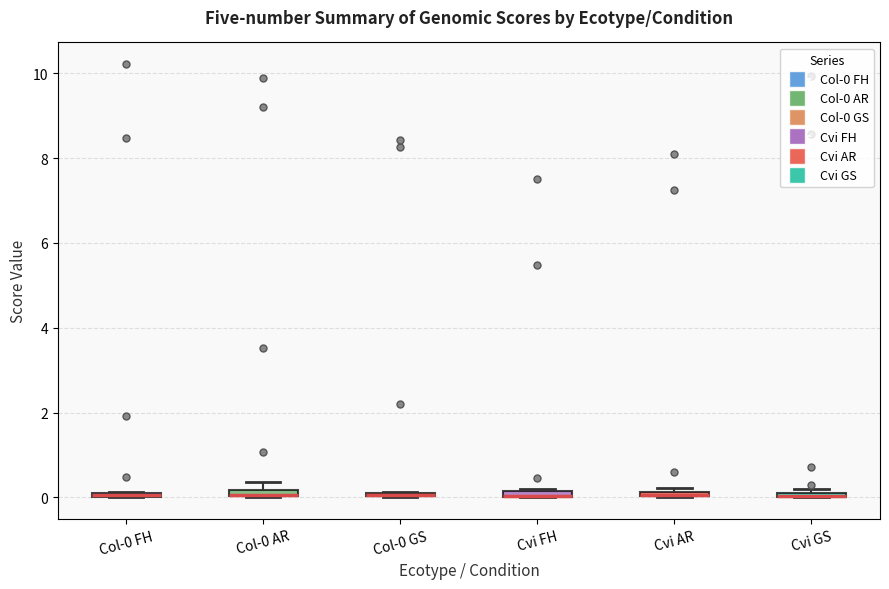

Where is the lower edge of the box for Cvi AR on the y-axis? The values are not printed on the chart, so give them approximately, as read against the axis.

0.0